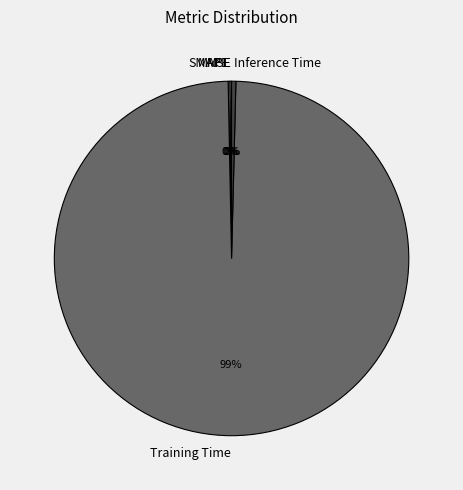

The Inference Time slice represents 0% of the pie. True or false?

True